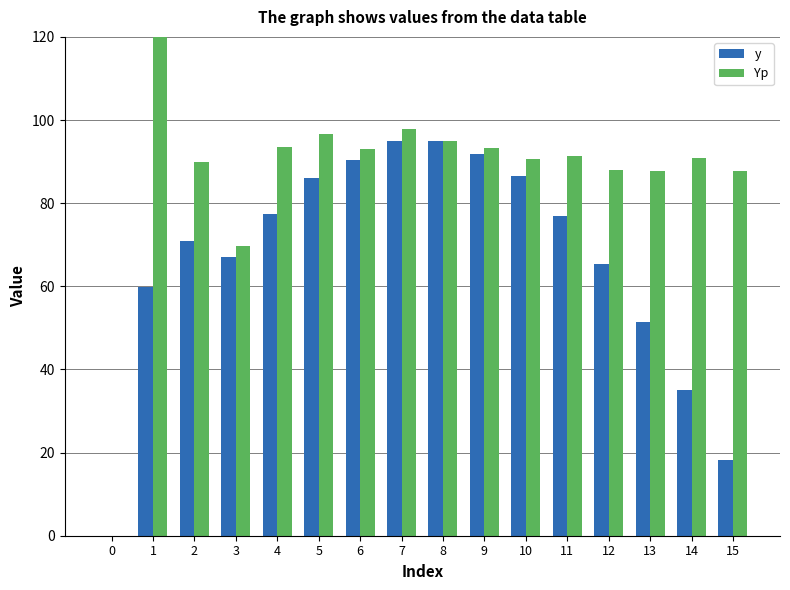

What is the difference between the maximum and minimum values in the Yp series?

310.8